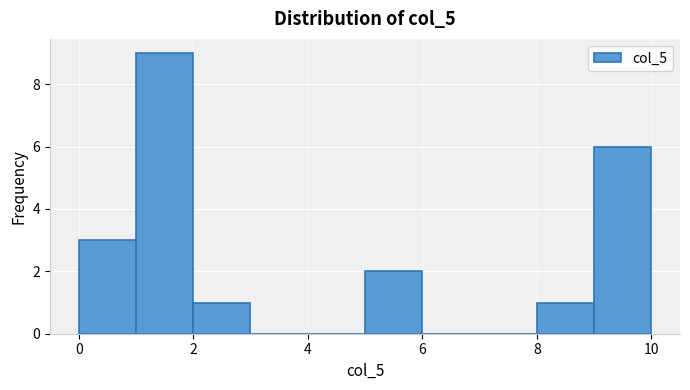

Which range on the x-axis has the tallest bar?

1 to 2